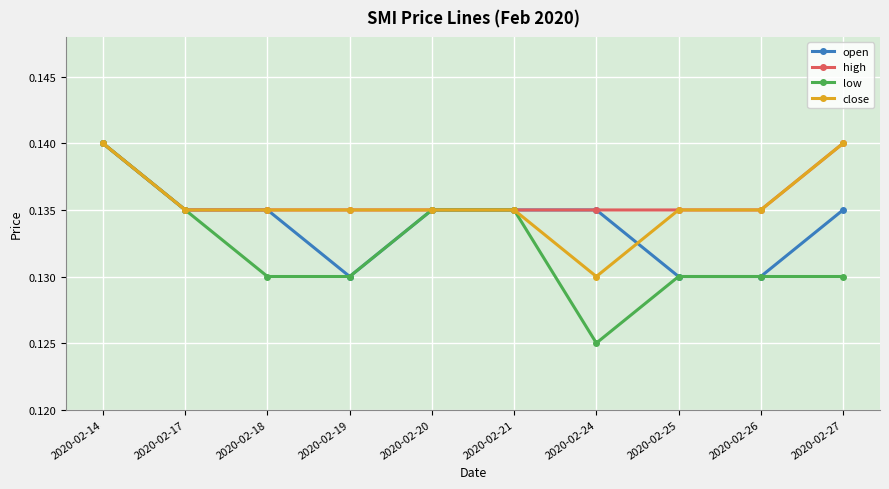

What is the total value across all series at 2020-02-19?

0.5